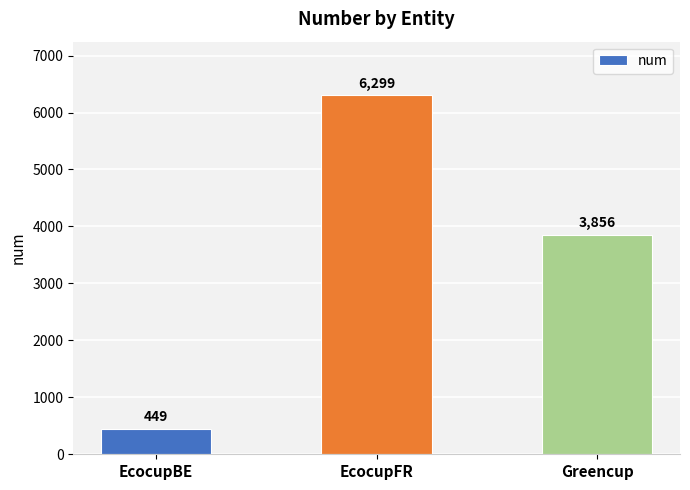

Read the value at EcocupBE.

449